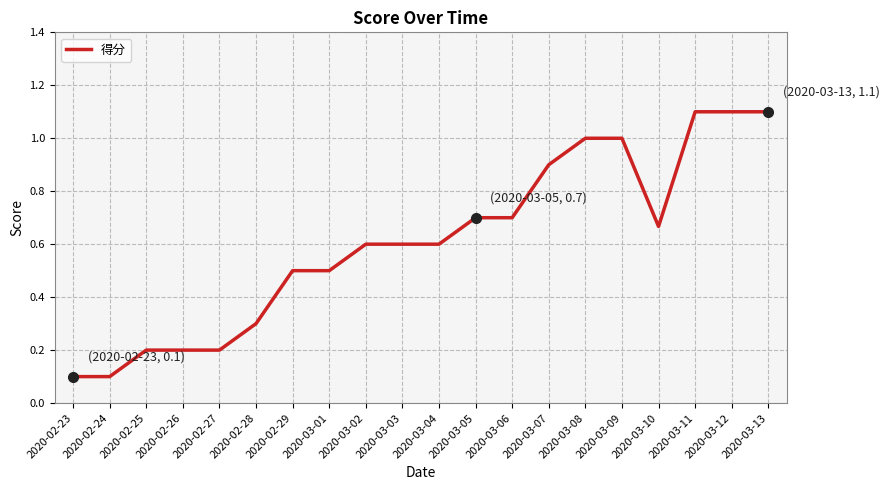

What is the greatest value displayed?

1.1